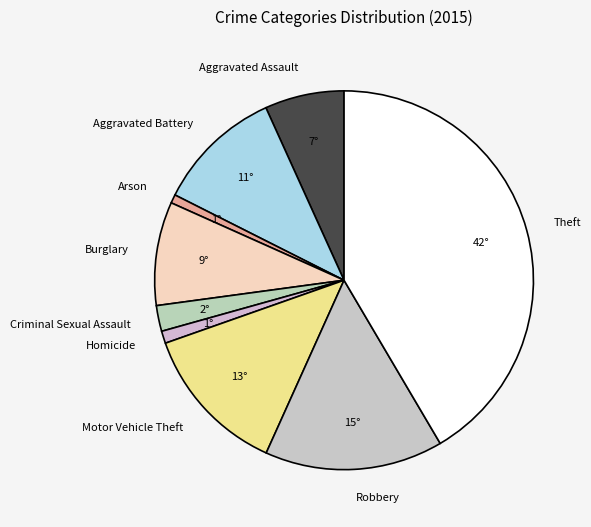

Does Aggravated Assault represent more than half of the total?

No